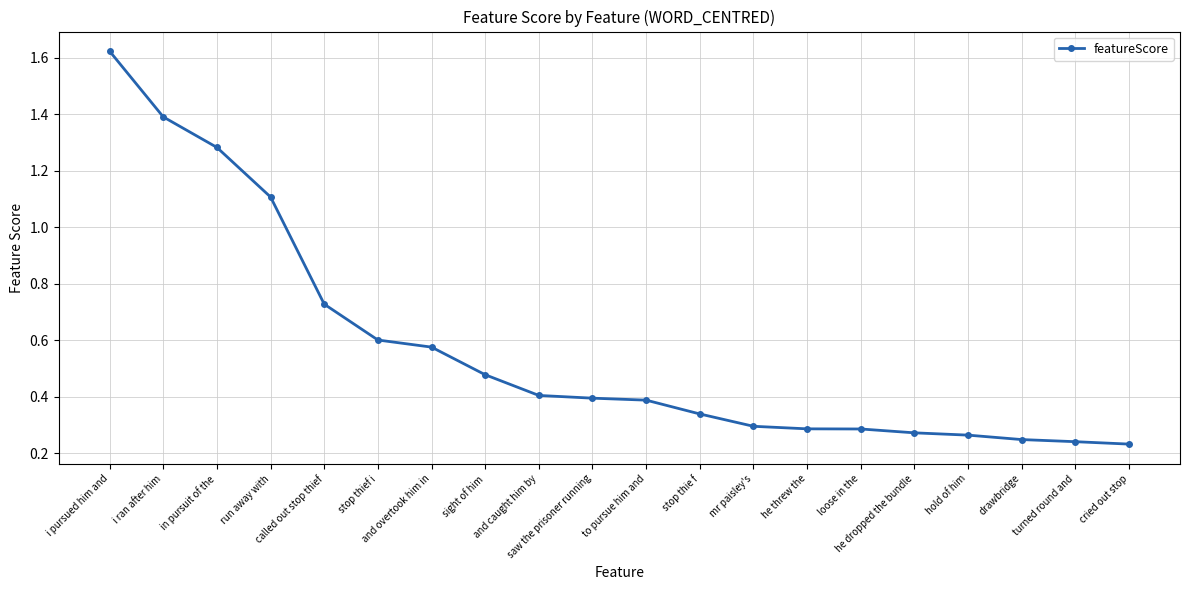

True or false: the data shows 0.6 at stop thief i.

True